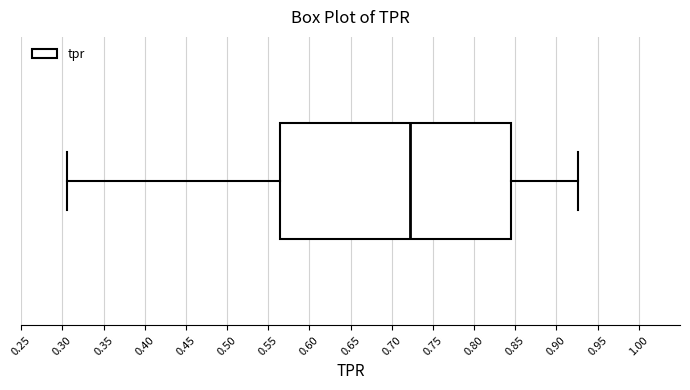

Transcribe this box plot: give where the median line is, the range the box spans, and where the two whiskers end, as read against the x-axis. The values are not printed on the chart, so give them approximately, as read against the axis.

median 0.720, box 0.565 to 0.845, whiskers 0.305 to 0.925